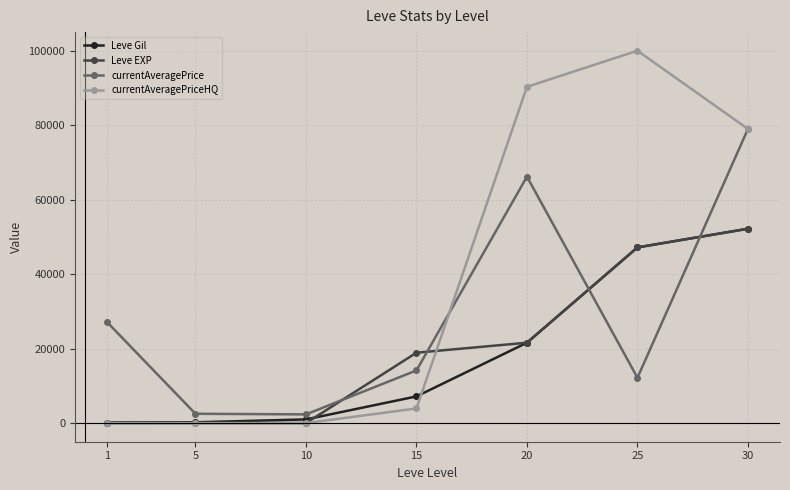

How many distinct data groups are displayed?

4